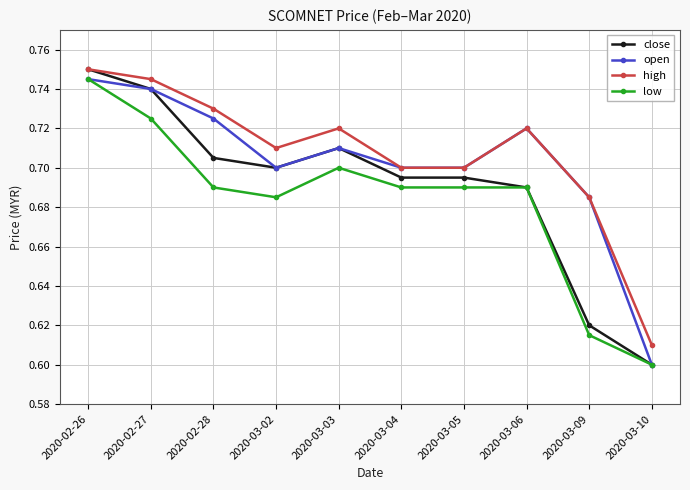

What is the difference between the maximum and minimum values in the open series?

0.1